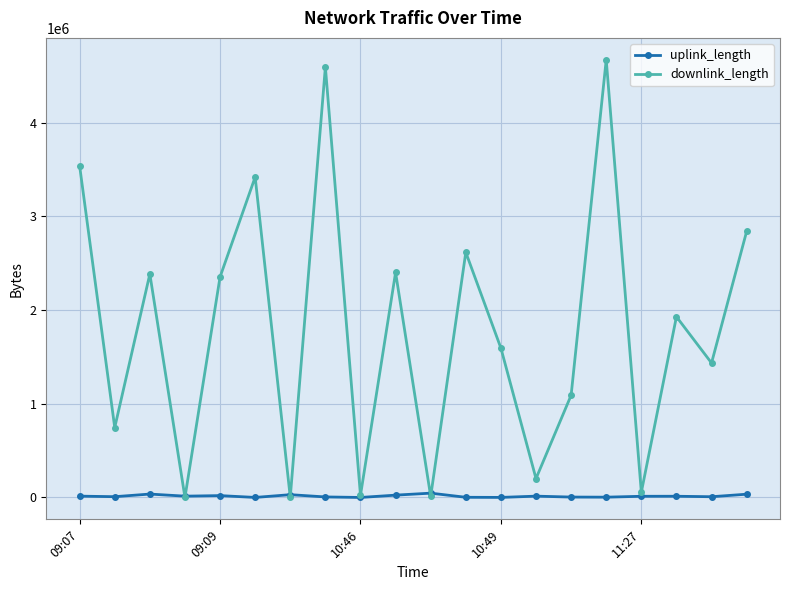

Which series has the largest total across all categories?

downlink_length